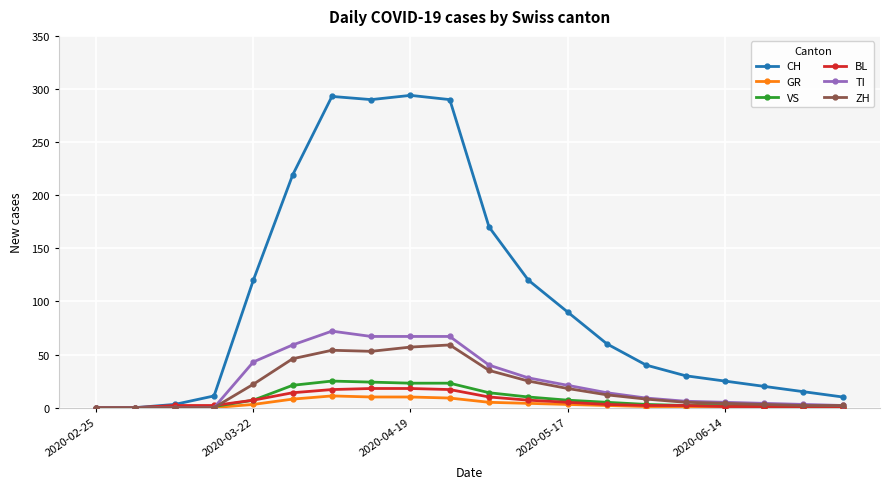

Which series has the widest spread of values?

CH